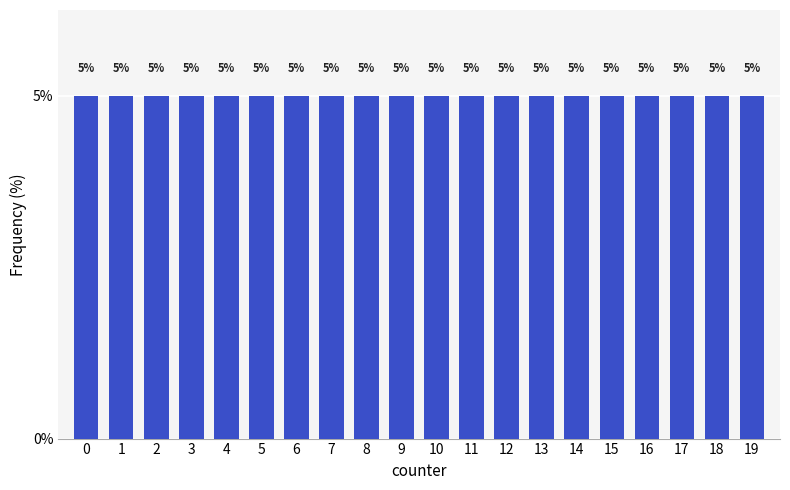

Reading left to right, list every bar in this chart as the range it spans on the x-axis followed by its height.

-0.5 to 0.5: 5
0.5 to 1.5: 5
1.5 to 2.5: 5
2.5 to 3.5: 5
3.5 to 4.5: 5
4.5 to 5.5: 5
5.5 to 6.5: 5
6.5 to 7.5: 5
7.5 to 8.5: 5
8.5 to 9.5: 5
9.5 to 10.5: 5
10.5 to 11.5: 5
11.5 to 12.5: 5
12.5 to 13.5: 5
13.5 to 14.5: 5
14.5 to 15.5: 5
15.5 to 16.5: 5
16.5 to 17.5: 5
17.5 to 18.5: 5
18.5 to 19.5: 5